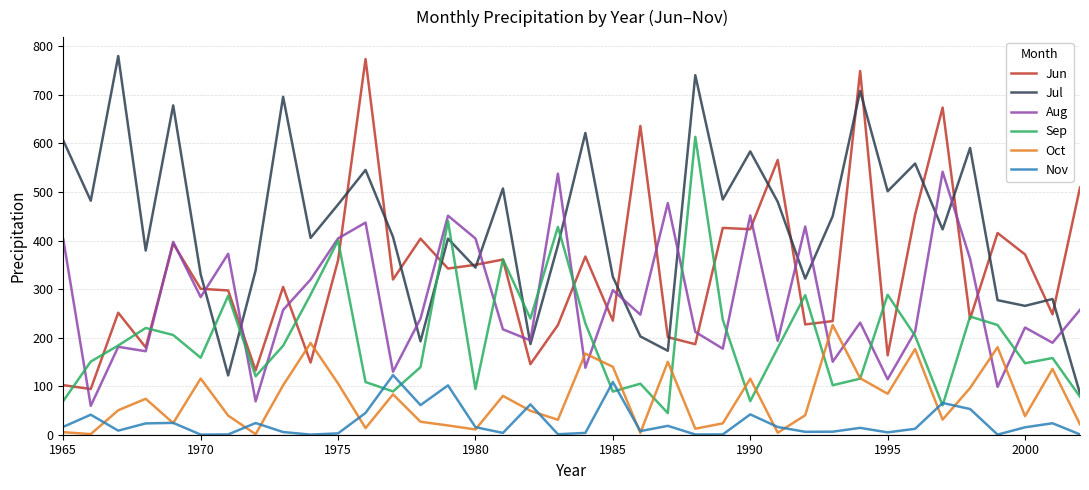

Which series has the largest total across all categories?

Jul